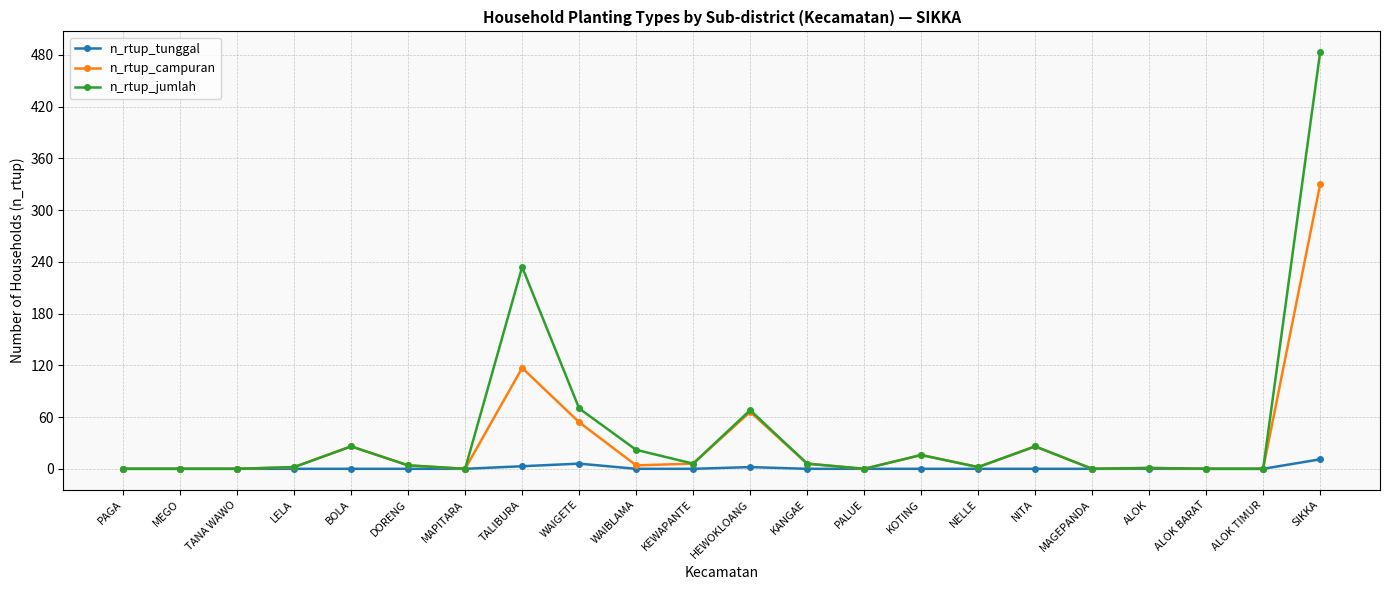

What is the highest value of the n_rtup_jumlah series?

483